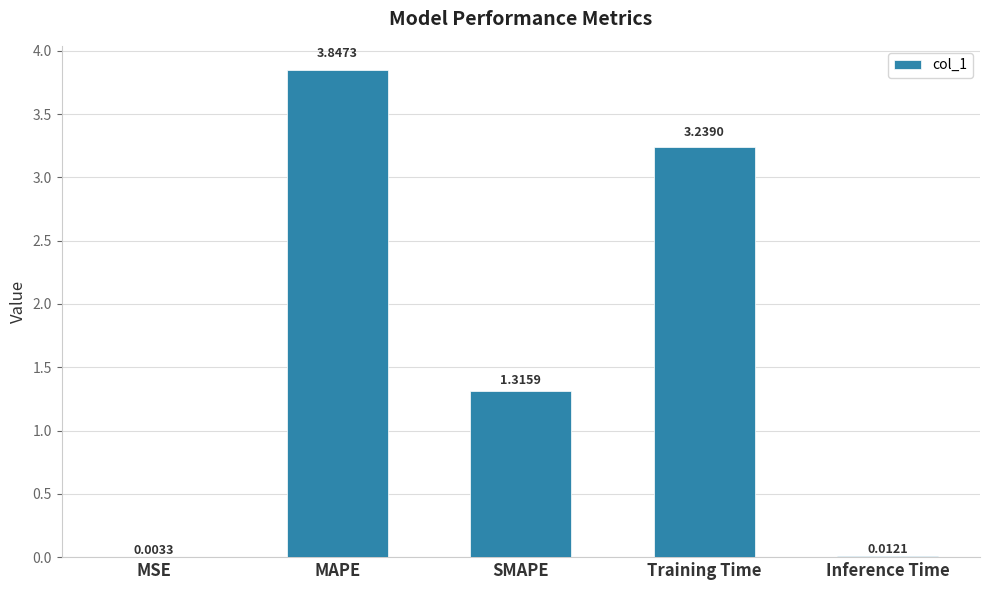

At which label does the data first exceed 1?

MAPE